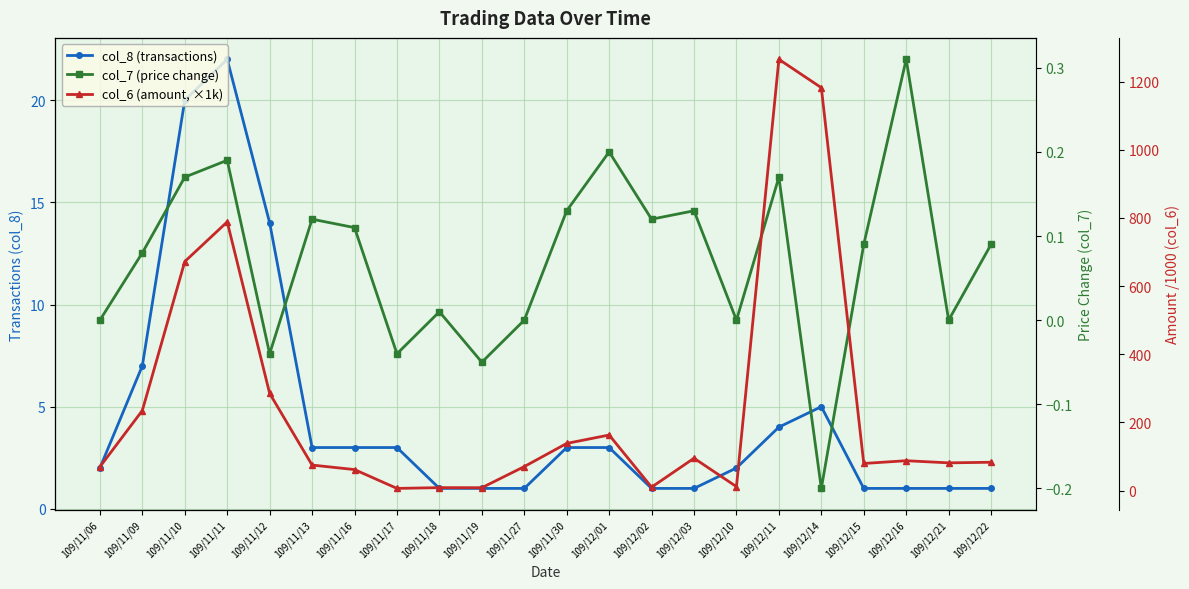

What is the label of the 12th point from the right?

109/11/27